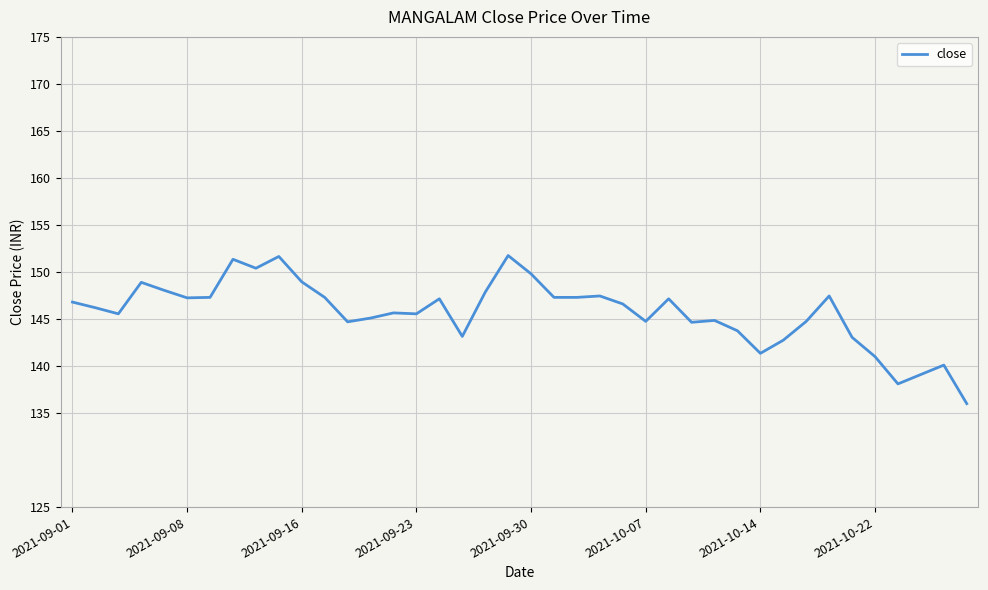

How many categories are shown in the chart?

40